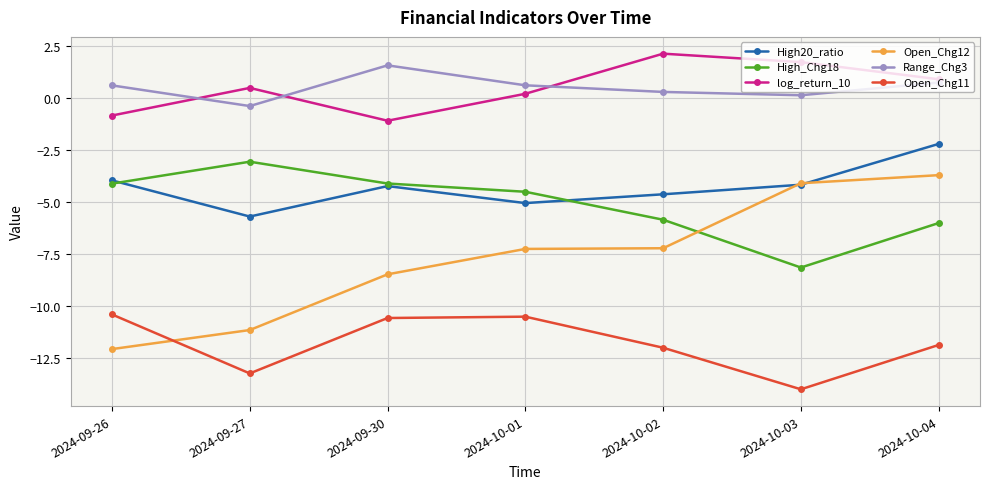

What value does the High20_ratio series have at 2024-09-30?

-4.2